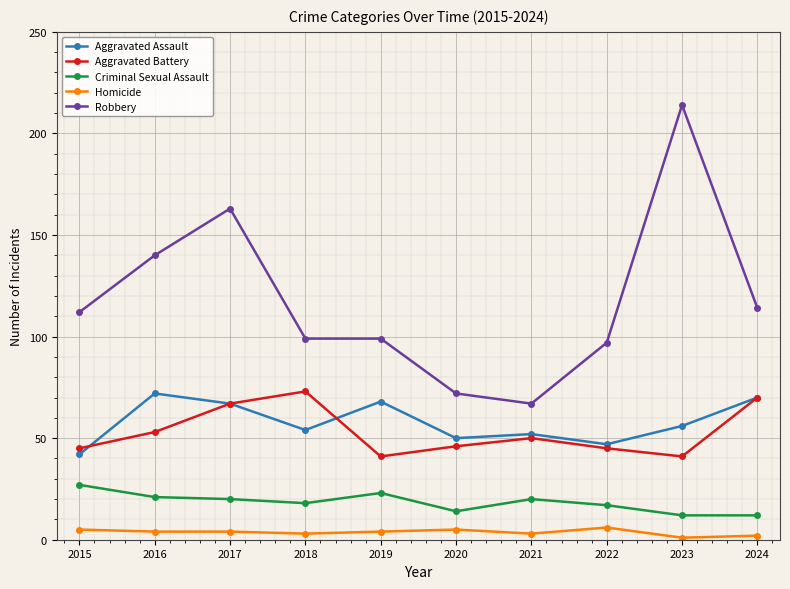

True or false: Aggravated Battery and Robbery cross at least once.

False